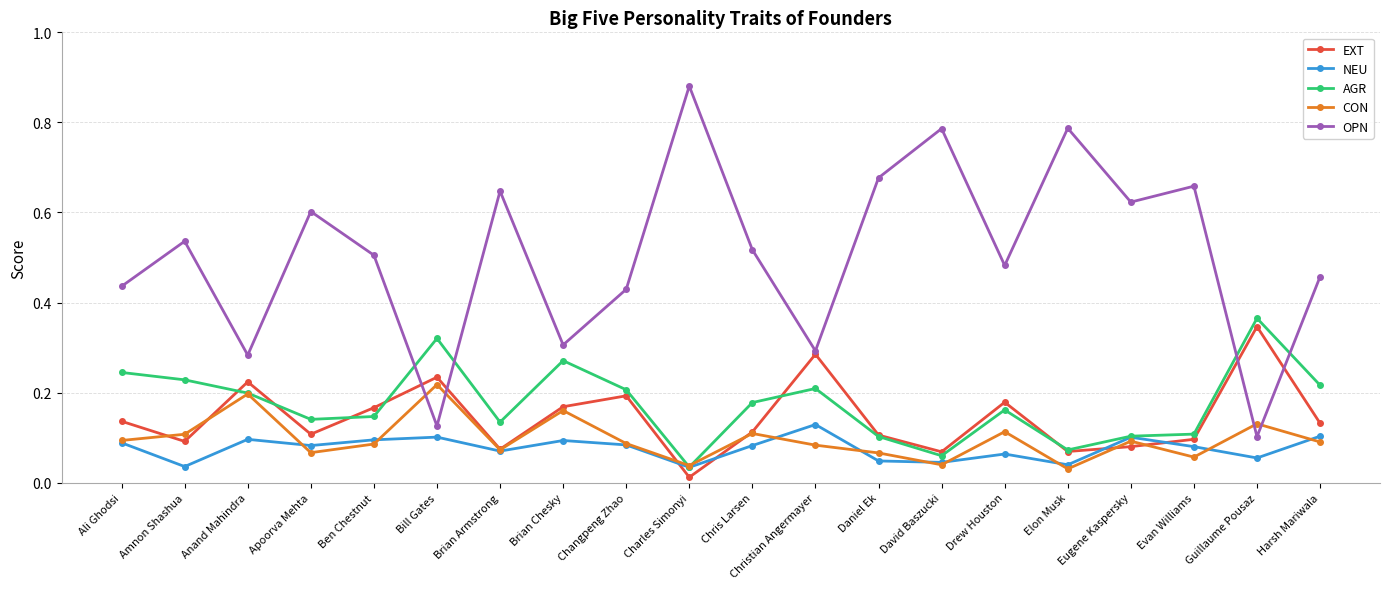

The NEU series shows 0.1 at Anand Mahindra. True or false?

True